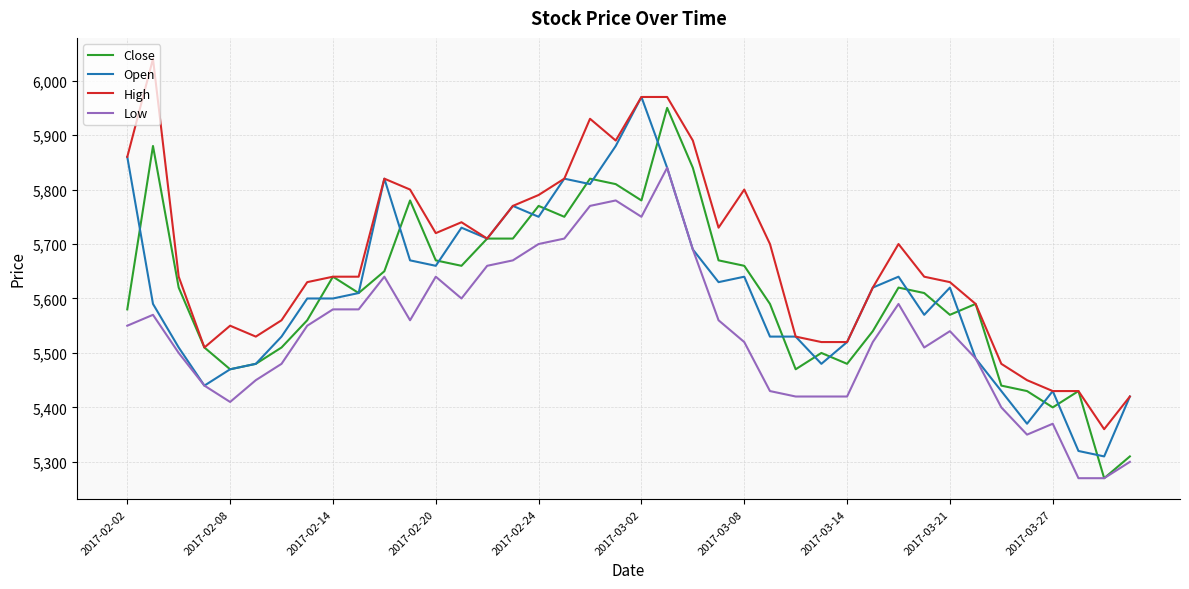

What is the maximum value for High?

6040